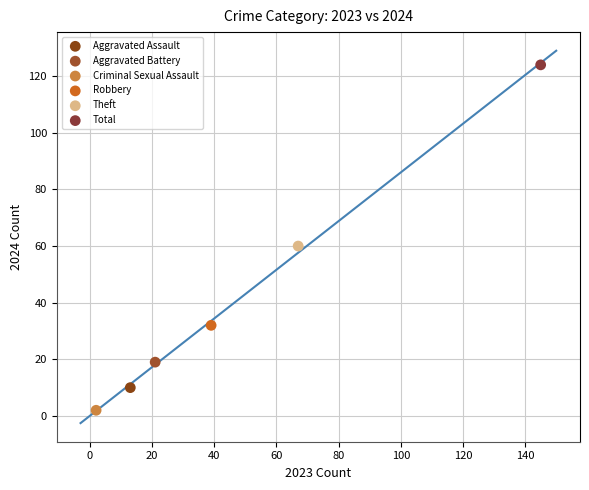

What are all the series names shown in the legend?

Aggravated Assault, Aggravated Battery, Criminal Sexual Assault, Robbery, Theft, Total